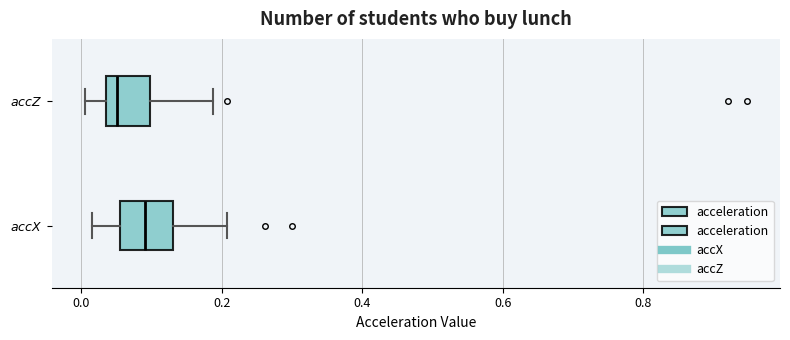

Which box's median line is the furthest to the left?

$accZ$